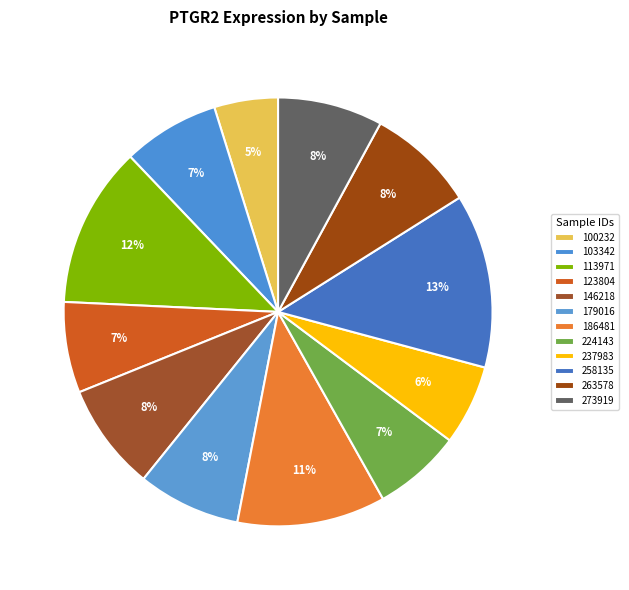

The 224143 slice represents 7% of the pie. True or false?

True